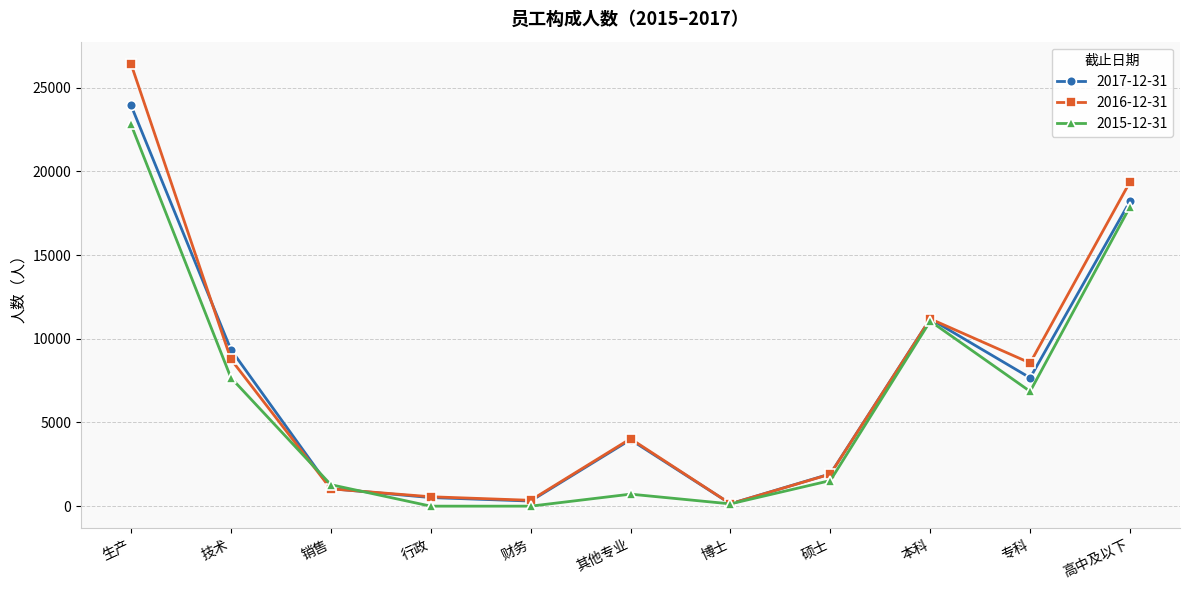

At which label does 2017-12-31 first exceed 3970?

生产